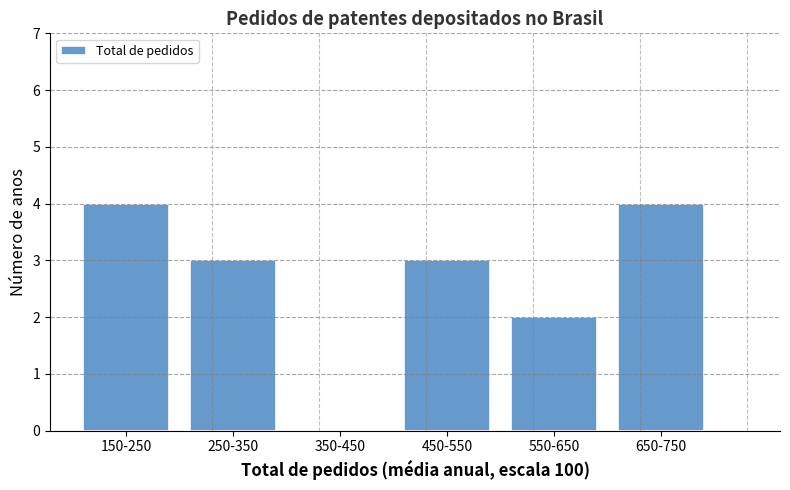

Reading right to left, transcribe all the data shown in this chart.

650-750=4	550-650=2	450-550=3	350-450=0	250-350=3	150-250=4